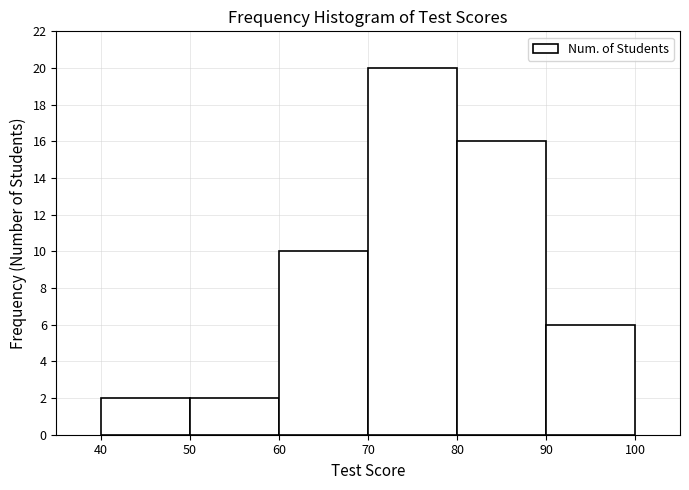

Reading left to right, transcribe this chart: for each bar, give the range it covers on the x-axis and its height. The values are not printed on the chart, so give them approximately, as read against the axis.

40 to 50: 2
50 to 60: 2
60 to 70: 10
70 to 80: 20
80 to 90: 16
90 to 100: 6